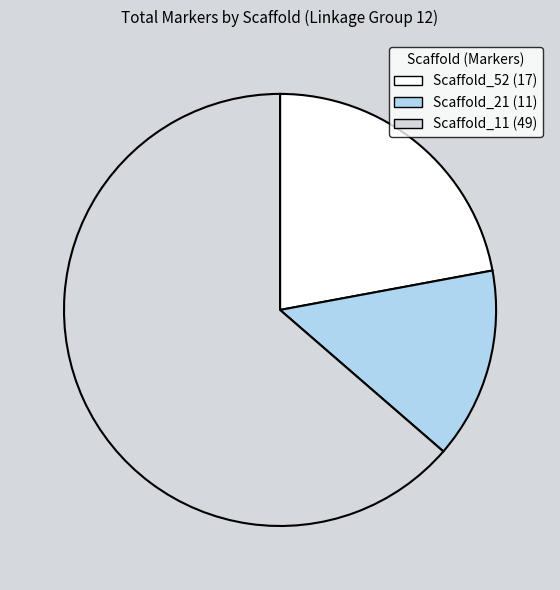

Approximately how many times larger is the value at Scaffold_21 compared to Scaffold_52?

0.6